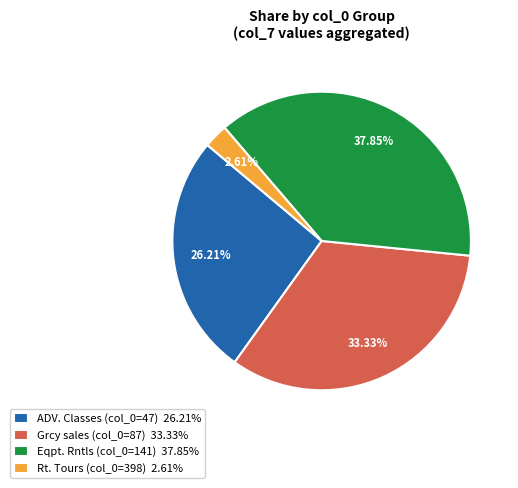

Is the sum of ADV. Classes (col_0=47) 26.21% and Eqpt. Rntls (col_0=141) 37.85% greater than half?

Yes